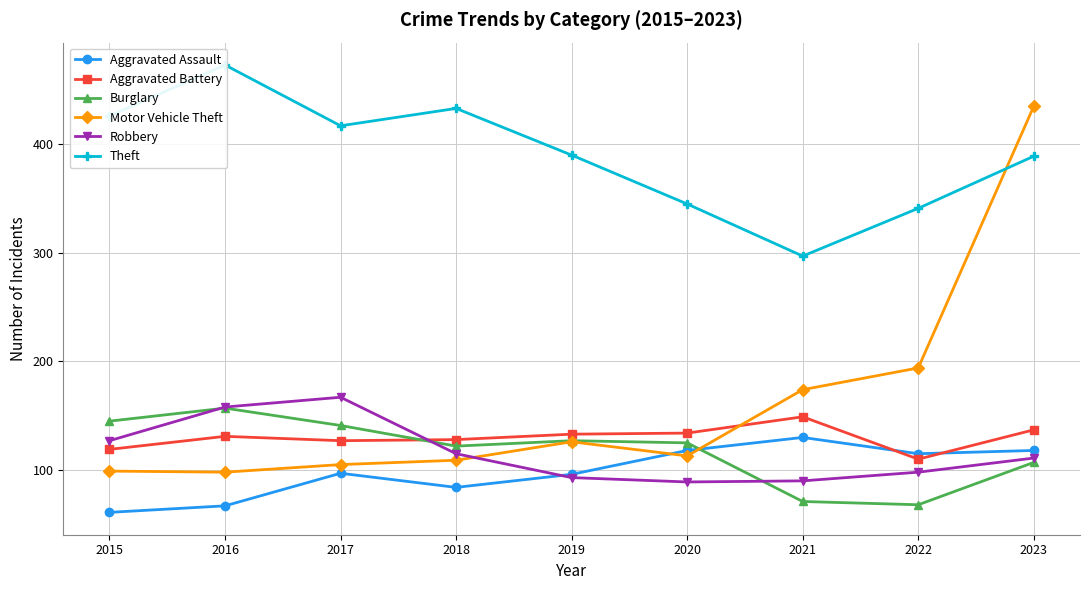

Which series has the widest spread of values?

Motor Vehicle Theft